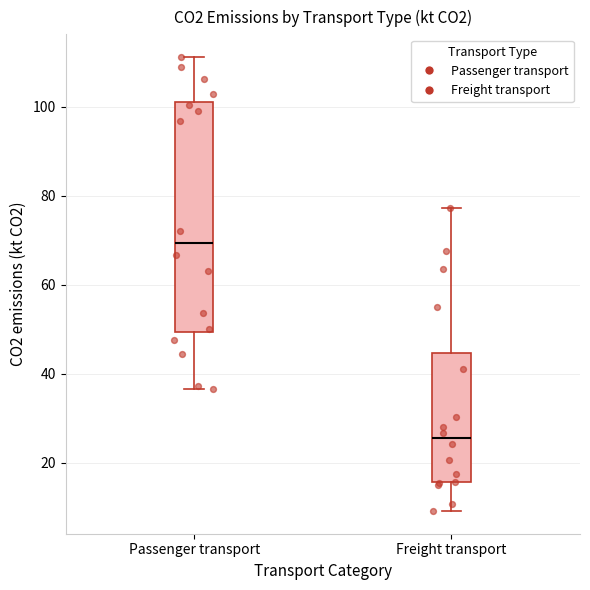

Reading left to right, read every box against the y-axis: the position of its median line, the range the box covers, and the ends of its whiskers. The values are not printed on the chart, so give them approximately, as read against the axis.

Passenger transport: median 70, box 50 to 100, whiskers 36 to 112
Freight transport: median 26, box 16 to 44, whiskers 10 to 78